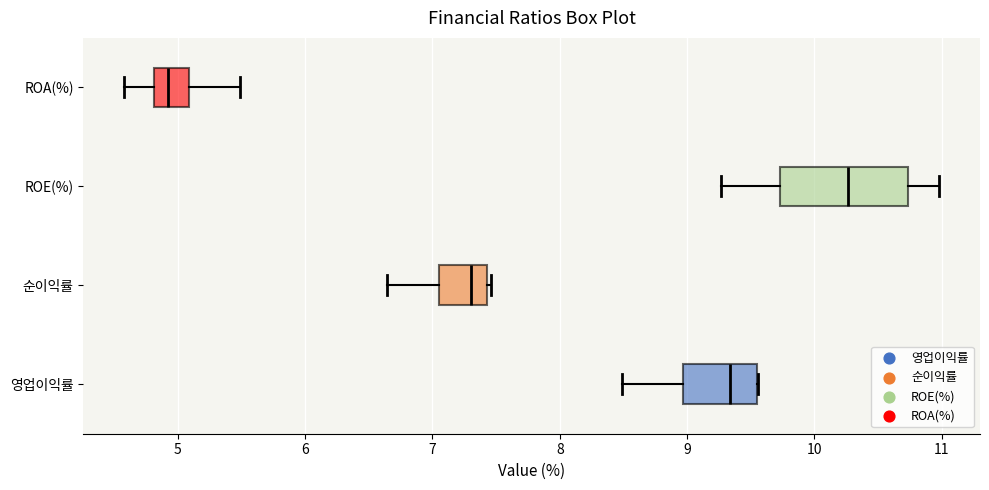

Reading bottom to top, transcribe this box plot: for each box, give where its median line is, the range the box spans, and where its two whiskers end, as read against the x-axis. The values are not printed on the chart, so give them approximately, as read against the axis.

영업이익률: median 9.3, box 9.0 to 9.5, whiskers 8.5 to 9.6
순이익률: median 7.3, box 7.1 to 7.4, whiskers 6.6 to 7.5
ROE(%): median 10.3, box 9.7 to 10.7, whiskers 9.3 to 11.0
ROA(%): median 4.9, box 4.8 to 5.1, whiskers 4.6 to 5.5